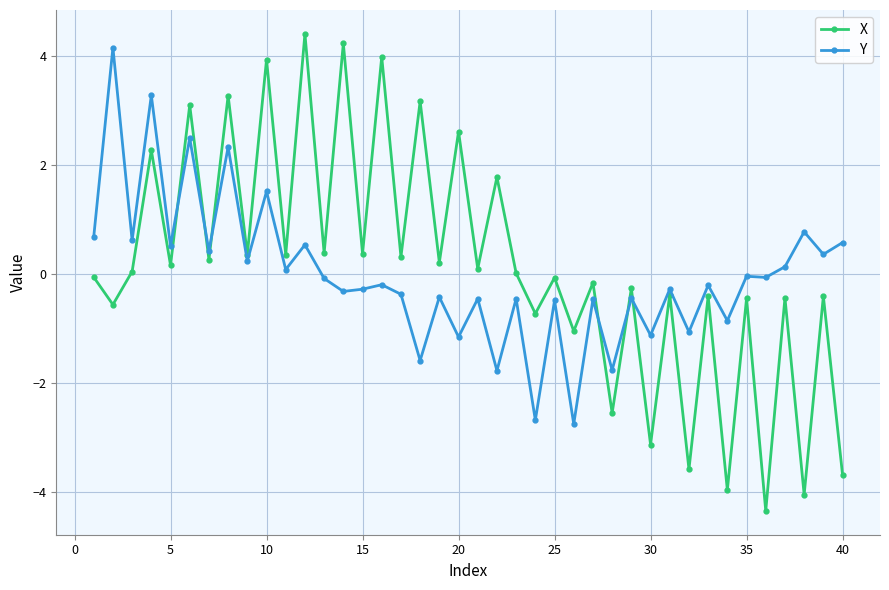

How many distinct data groups are displayed?

2